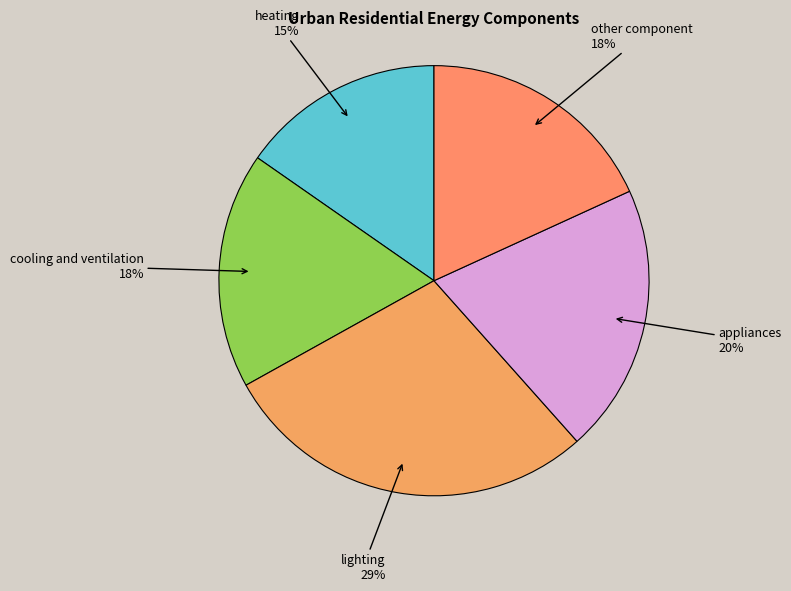

Do heating and appliances together represent more than half of the pie?

No